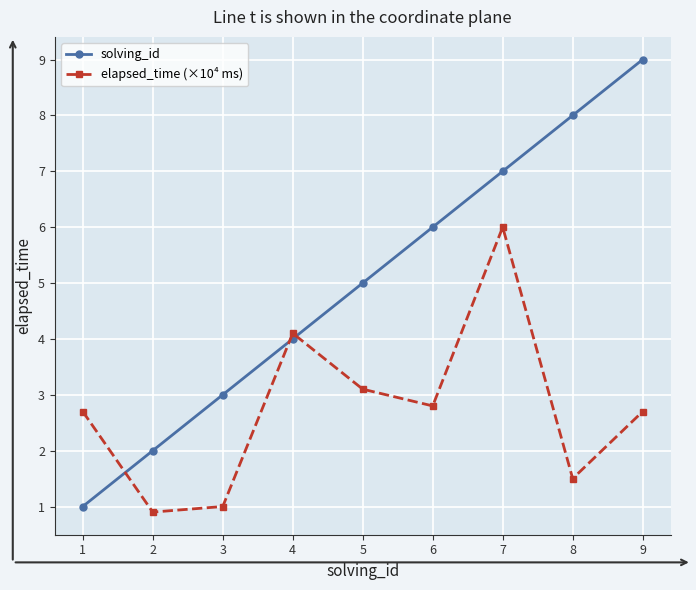

At which label is solving_id closest to 5?

5